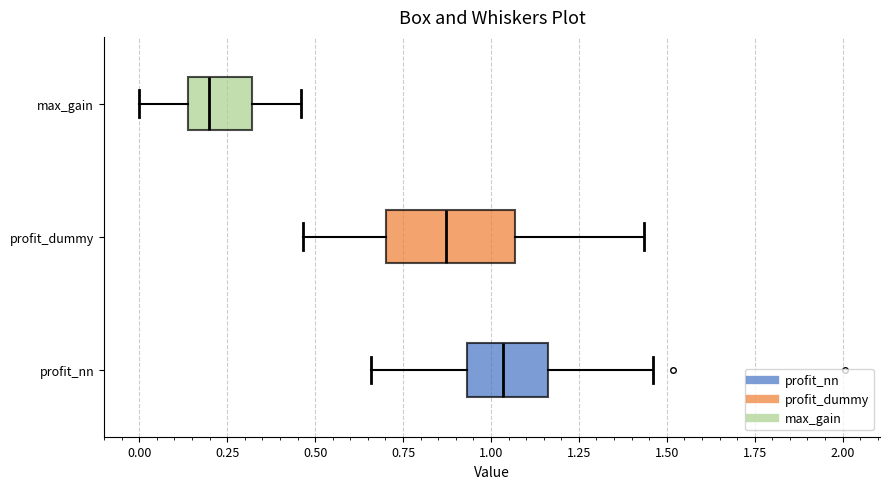

Where does the right whisker of the box for max_gain end on the x-axis? The values are not printed on the chart, so give them approximately, as read against the axis.

0.45